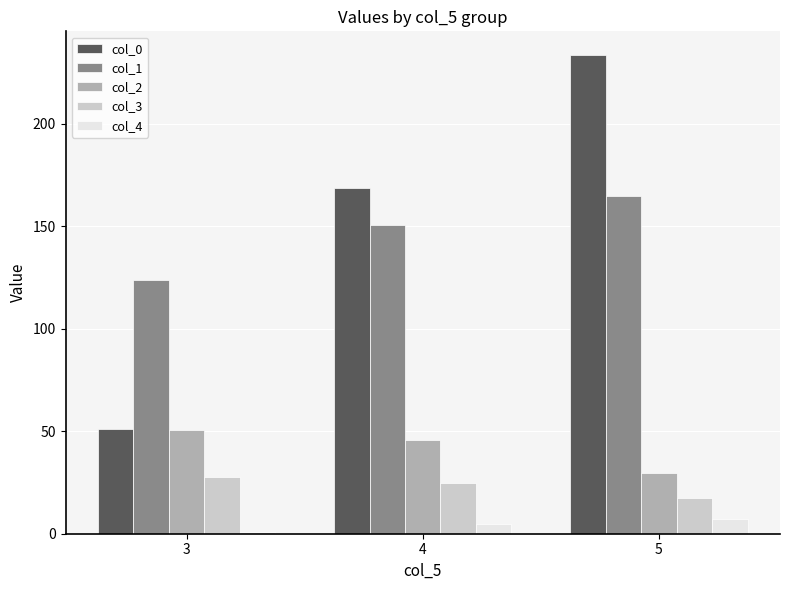

What is the sum of the col_3 values at 5 and 4?

42.3